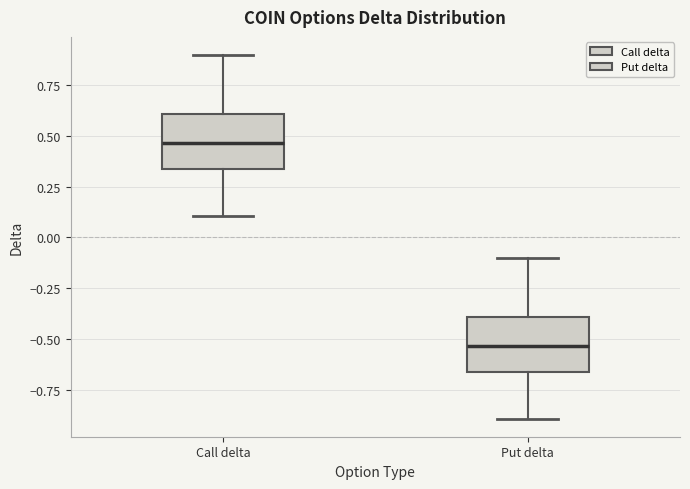

Reading left to right, read every box against the y-axis: the position of its median line, the range the box covers, and the ends of its whiskers. The values are not printed on the chart, so give them approximately, as read against the axis.

Call delta: median 0.45, box 0.35 to 0.60, whiskers 0.10 to 0.90
Put delta: median -0.55, box -0.65 to -0.40, whiskers -0.90 to -0.10